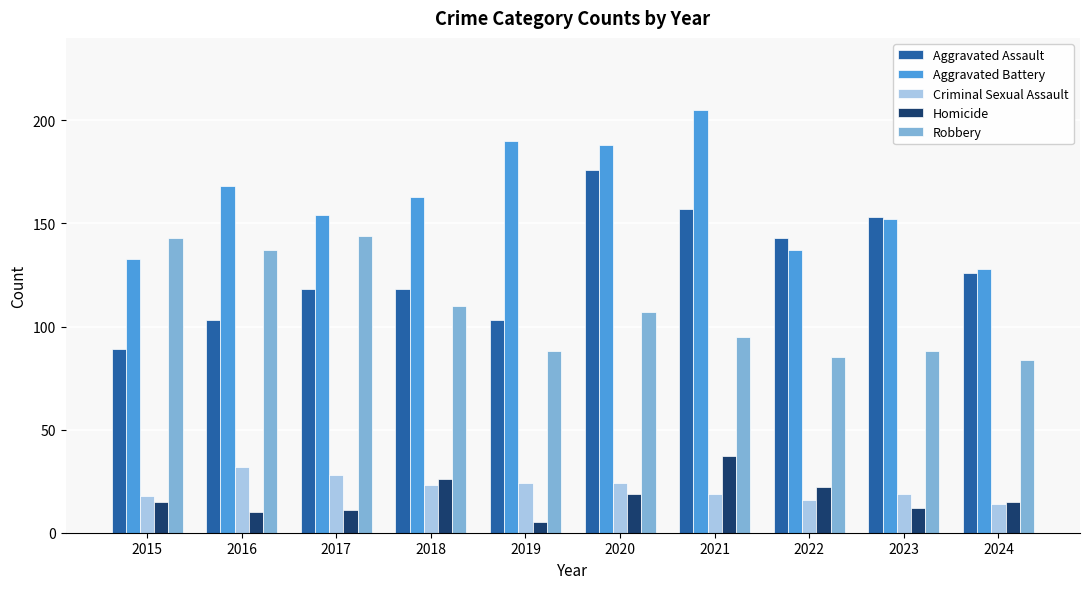

What is the value of the Aggravated Battery bar at the 9th from the left?

152